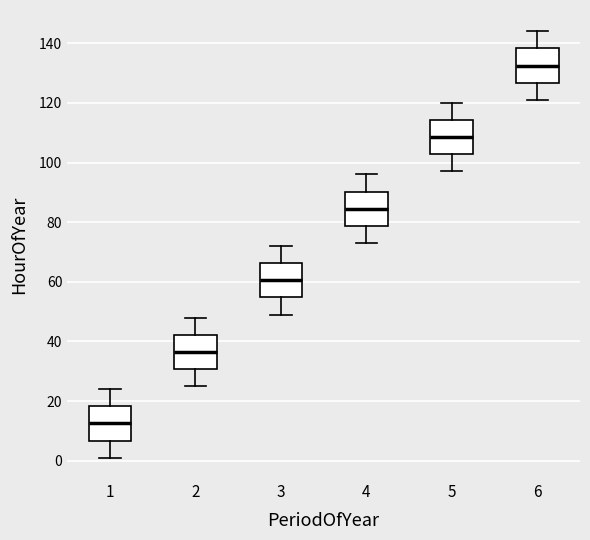

Reading left to right, read every box against the y-axis: the position of its median line, the range the box covers, and the ends of its whiskers. The values are not printed on the chart, so give them approximately, as read against the axis.

1: median 12, box 6 to 18, whiskers 2 to 24
2: median 36, box 30 to 42, whiskers 26 to 48
3: median 60, box 54 to 66, whiskers 50 to 72
4: median 84, box 78 to 90, whiskers 74 to 96
5: median 108, box 102 to 114, whiskers 98 to 120
6: median 132, box 126 to 138, whiskers 122 to 144